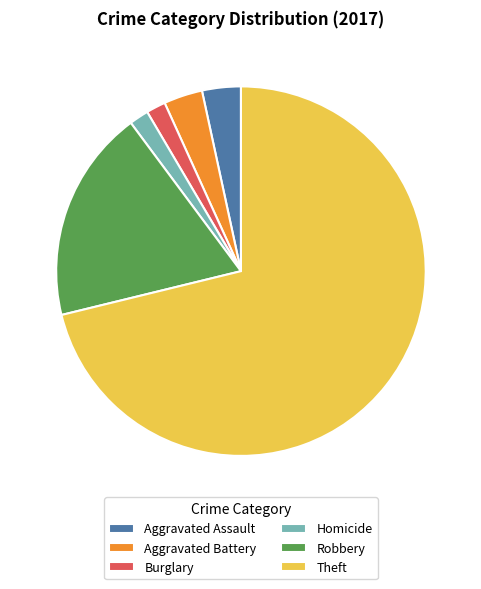

What is the majority slice?

Theft